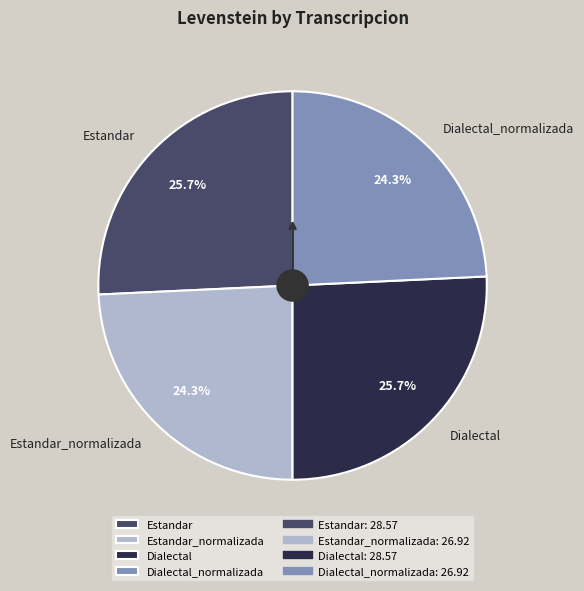

Which has a higher value, Estandar_normalizada or Estandar?

Estandar